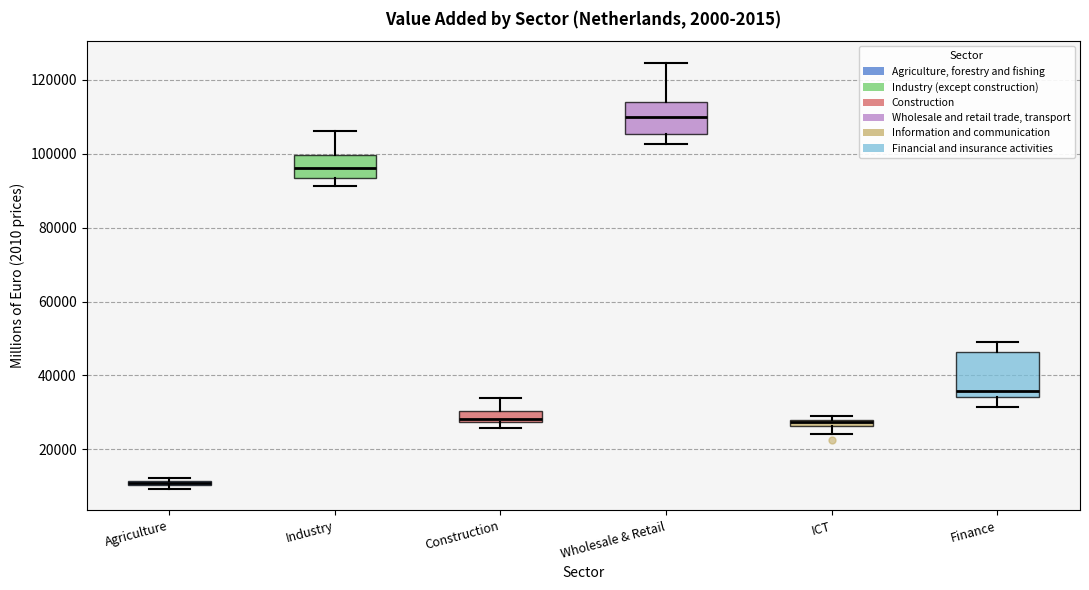

Which box is the tallest, from its lower edge to its upper edge?

Finance